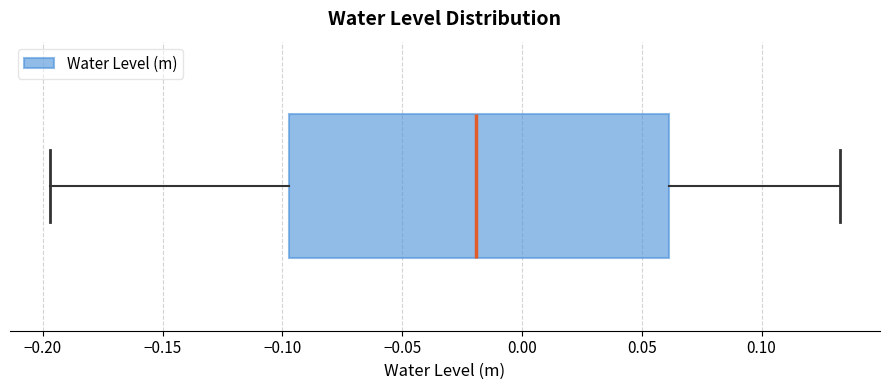

Transcribe this box plot: give where the median line is, the range the box spans, and where the two whiskers end, as read against the x-axis. The values are not printed on the chart, so give them approximately, as read against the axis.

median -0.020, box -0.095 to 0.060, whiskers -0.195 to 0.135